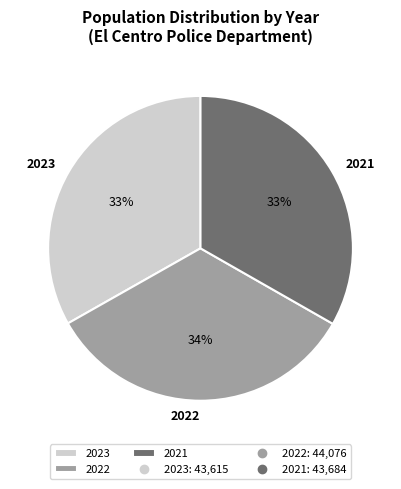

Is it true that 2021 is 20% of the pie?

False